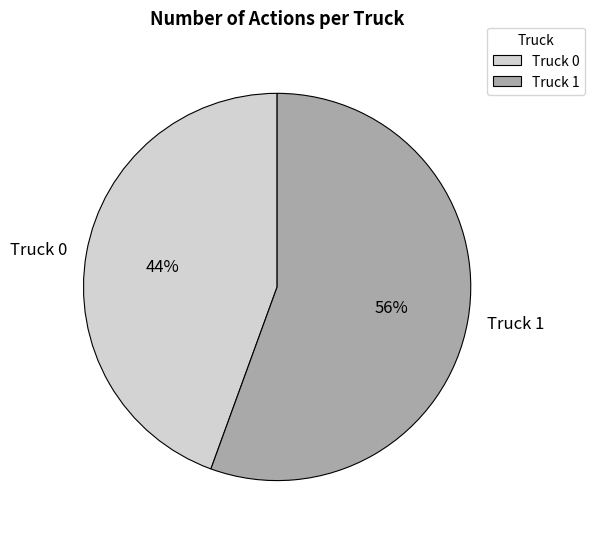

To the nearest percent, what is the combined percentage of Truck 1 and Truck 0?

100%